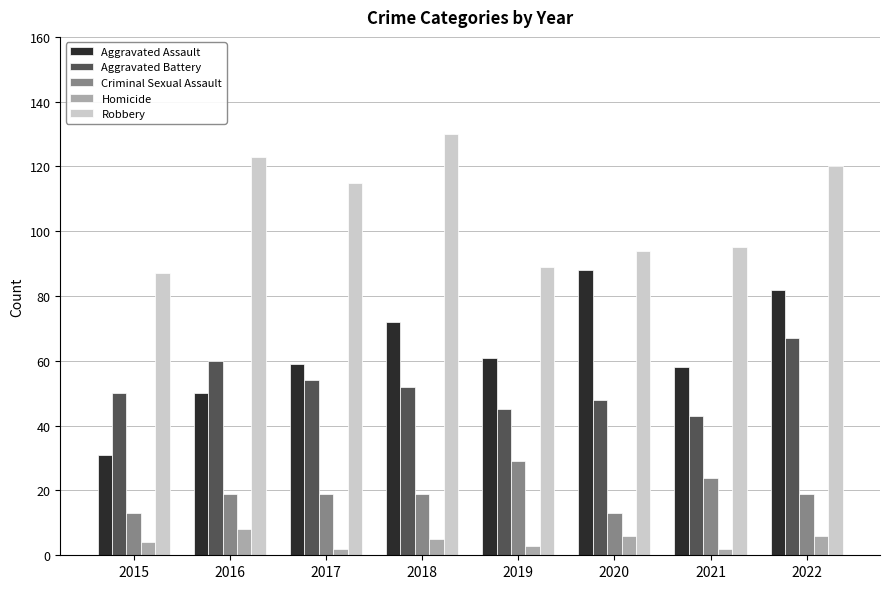

Which category has the highest value across all series?

2018